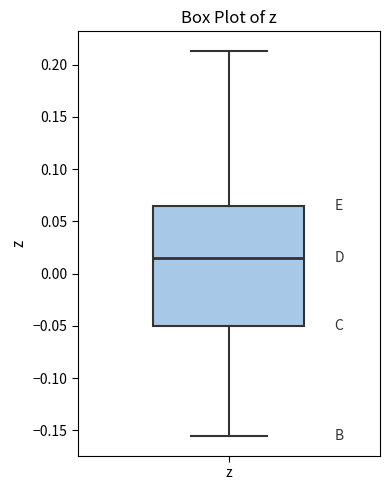

Where does the lower whisker of the box for z end on the y-axis? The values are not printed on the chart, so give them approximately, as read against the axis.

-0.155